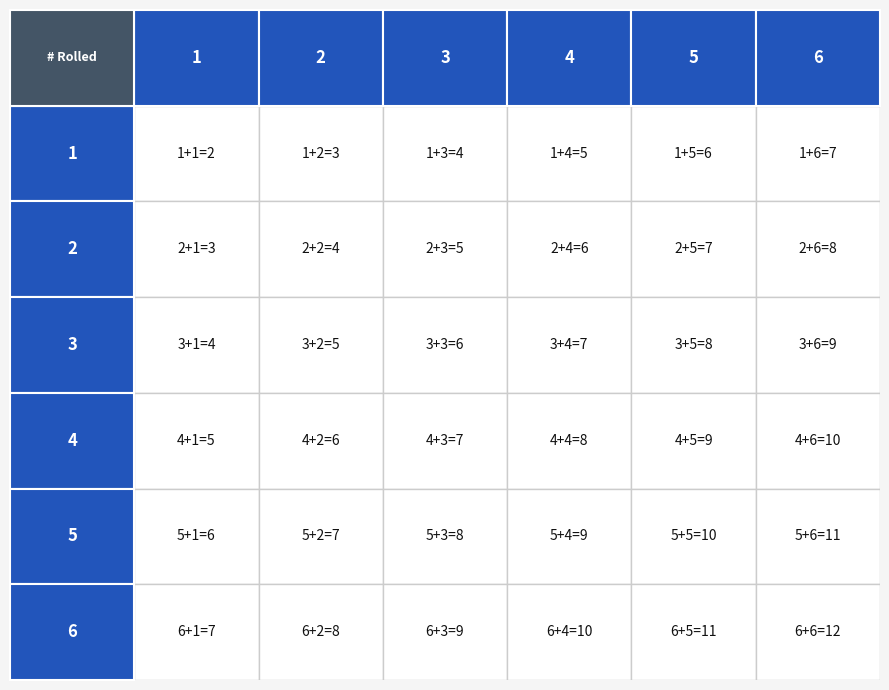

Which series has the largest range (max minus min)?

1